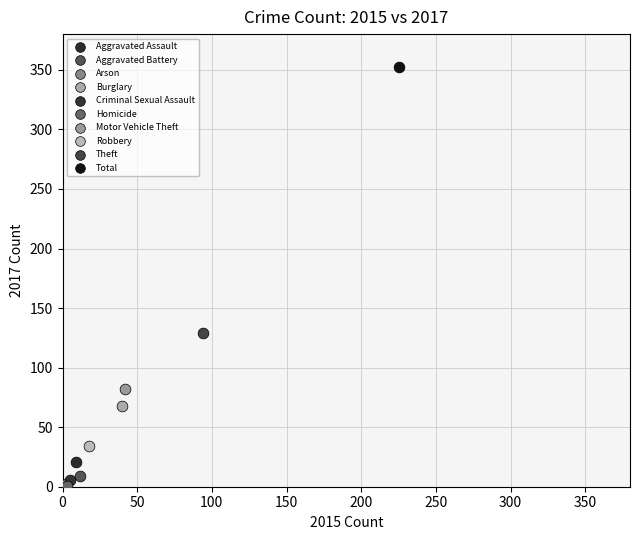

What are all the series names shown in the legend?

Aggravated Assault, Aggravated Battery, Arson, Burglary, Criminal Sexual Assault, Homicide, Motor Vehicle Theft, Robbery, Theft, Total